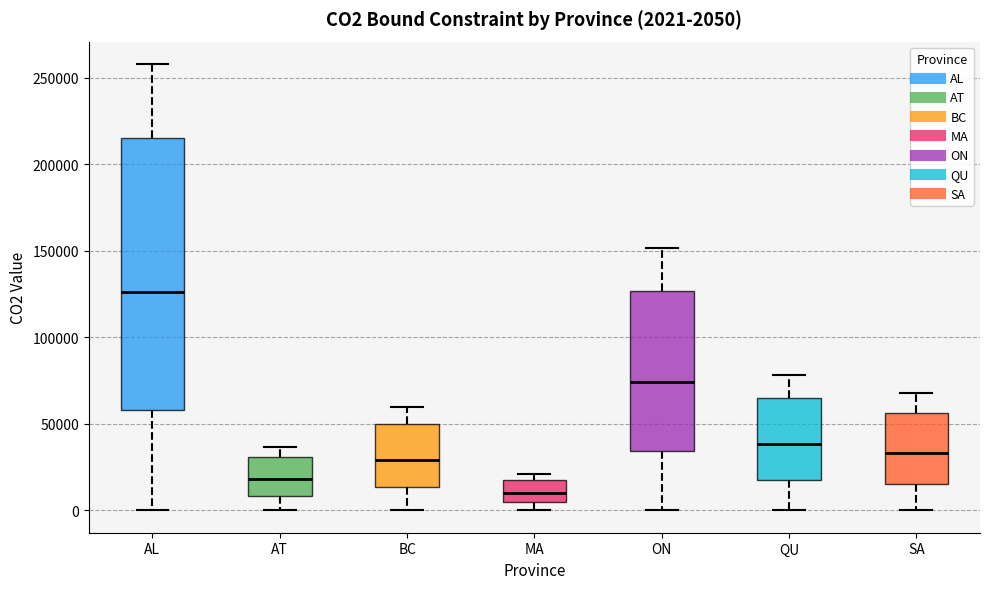

Which box has the lowest median line?

MA